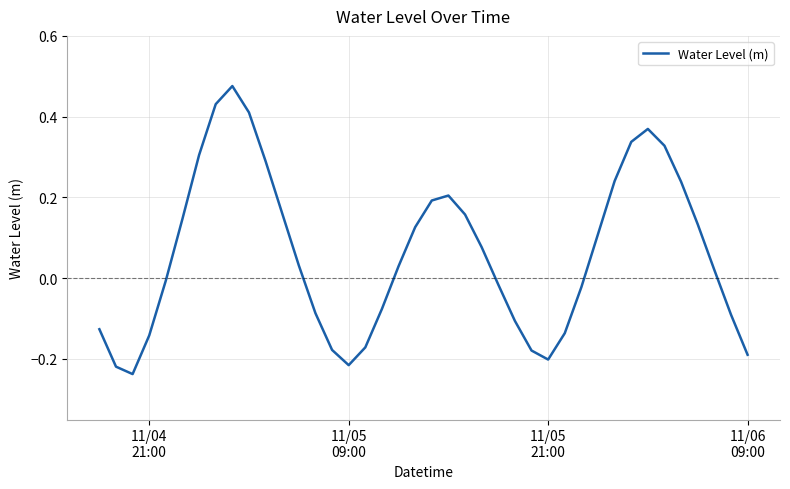

What is the difference between the maximum and minimum values?

0.7